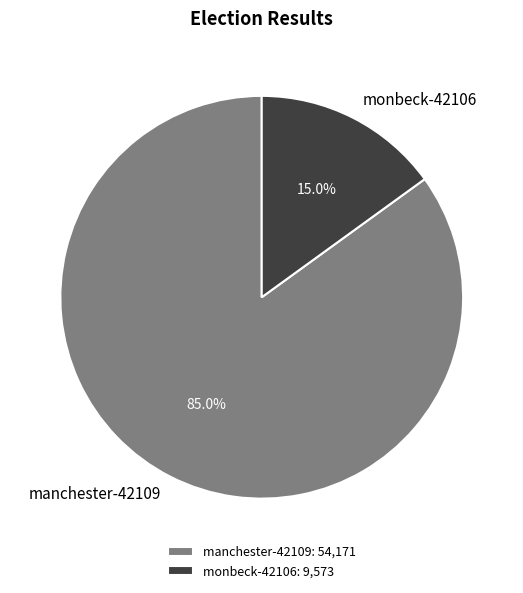

The manchester-42109 slice represents 90% of the pie. True or false?

False